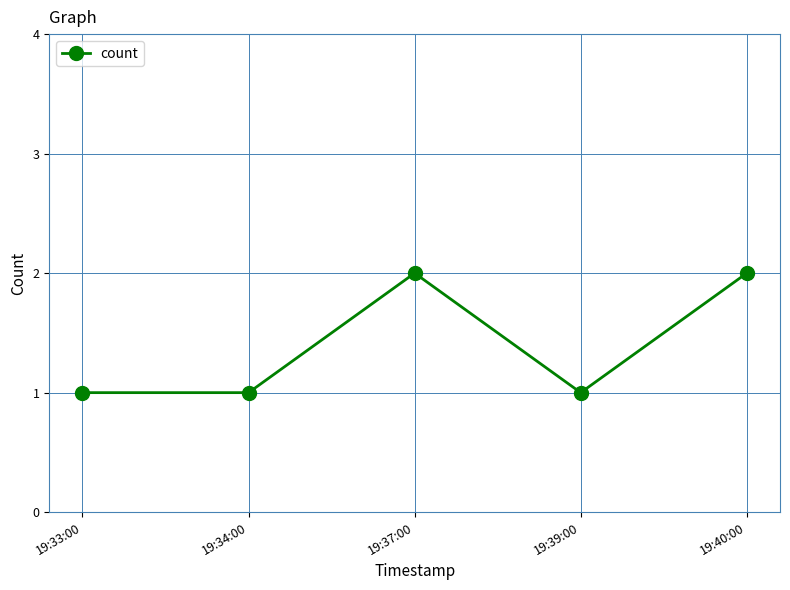

Is it true that the value at 19:37:00 is 3?

False